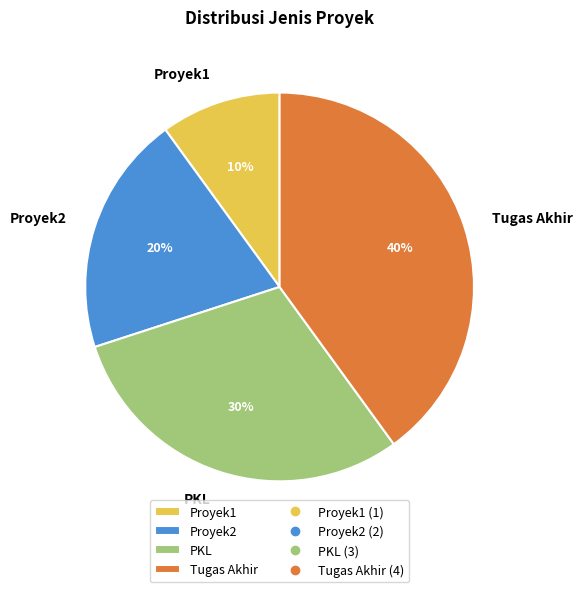

To the nearest percent, what percentage of the pie is PKL?

30%